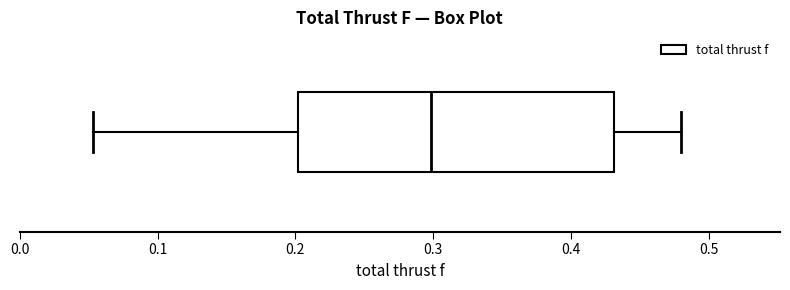

Where does the left whisker of the box end on the x-axis? The values are not printed on the chart, so give them approximately, as read against the axis.

0.05